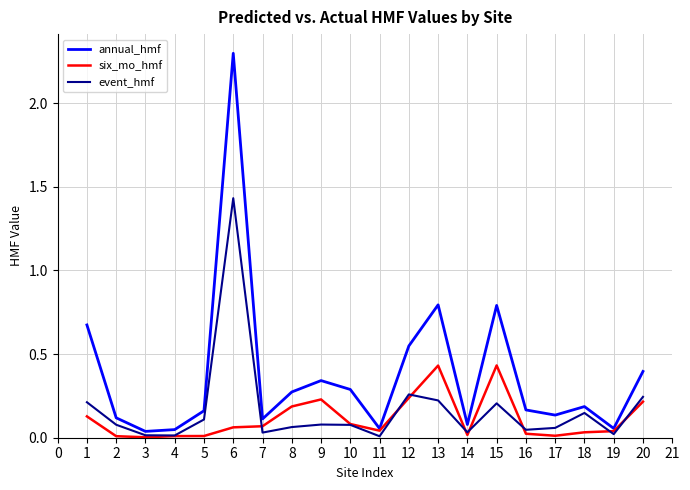

Which series has the largest total across all categories?

annual_hmf